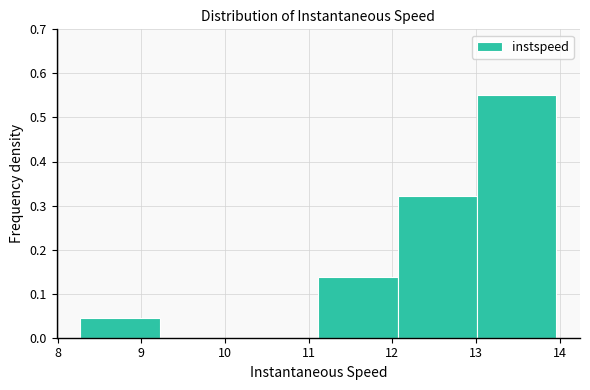

Reading left to right, list every bar in this chart as the range it spans on the x-axis followed by its height. Neither the bar edges nor the heights are printed on the chart, so give them approximately, as read against the axes.

8.3 to 9.2: 0.05
9.2 to 10.2: 0
10.2 to 11.1: 0
11.1 to 12.1: 0.14
12.1 to 13.0: 0.32
13.0 to 14.0: 0.55